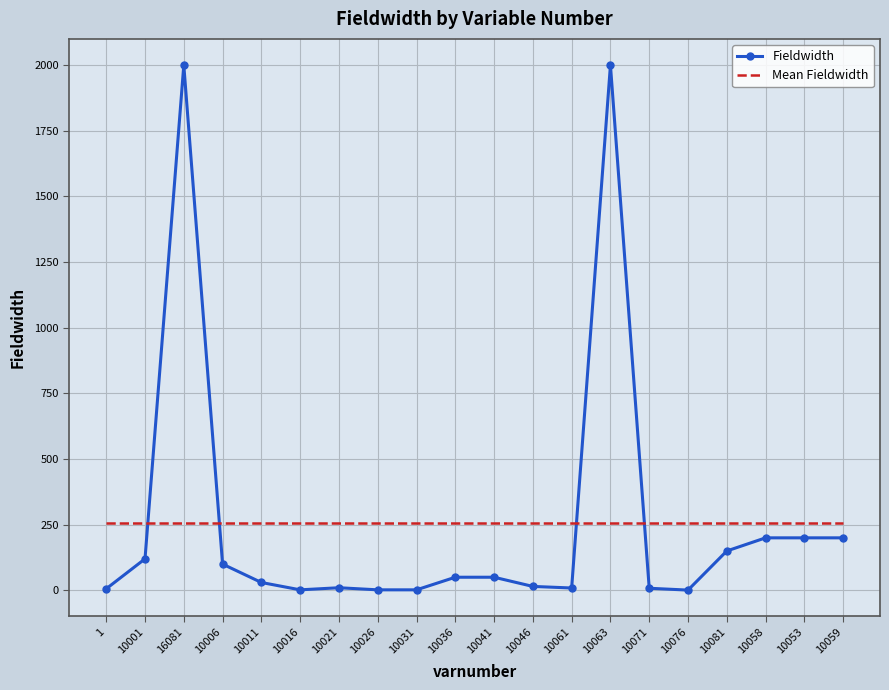

True or false: Fieldwidth has more than 1 points higher than both neighbors.

True